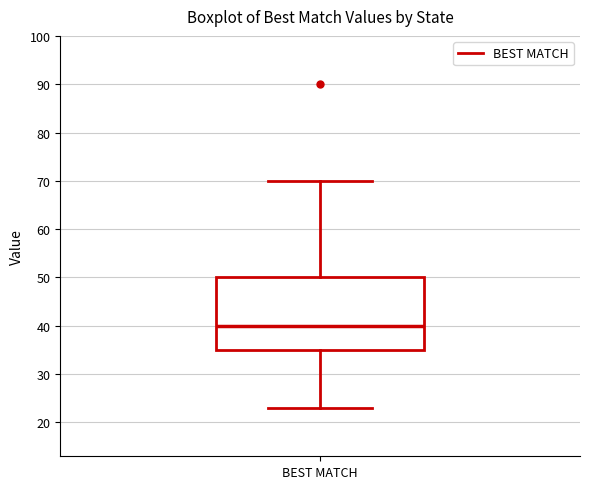

Where does the median line of the box for BEST MATCH sit on the y-axis? The values are not printed on the chart, so give them approximately, as read against the axis.

40